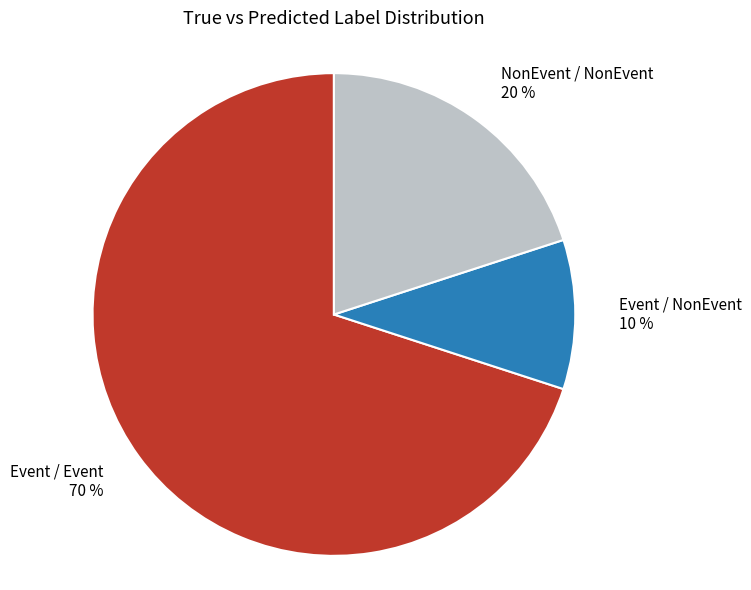

What is the ratio of the value at Event / Event to the value at Event / NonEvent?

7.0